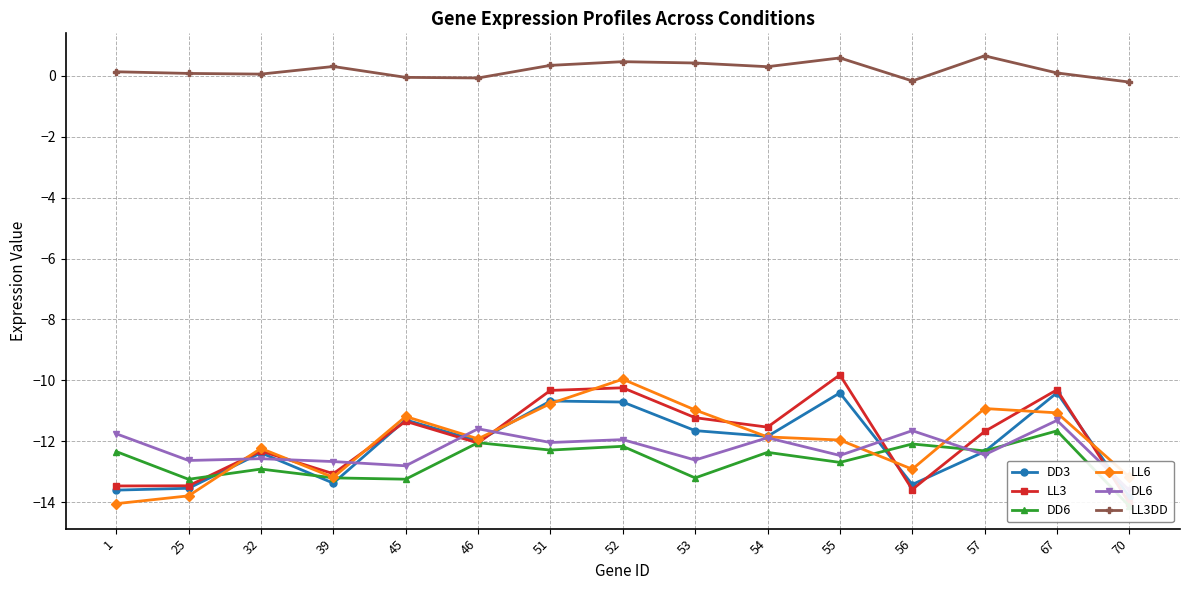

Which series ends up on top after the final intersection of LL6 and LL3?

LL6